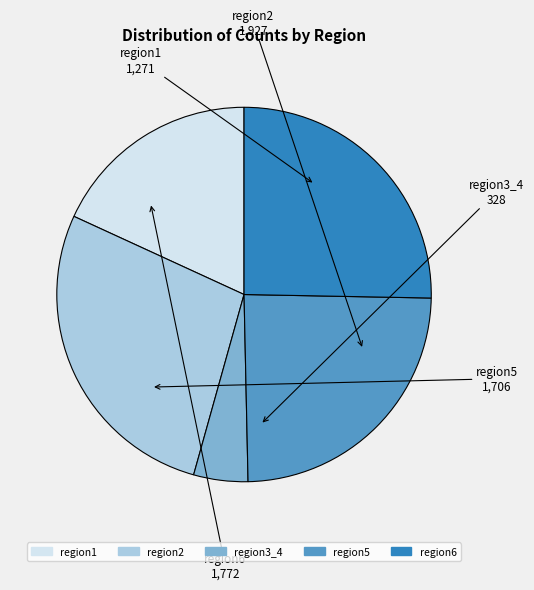

What is the smallest slice in the pie chart?

region3_4